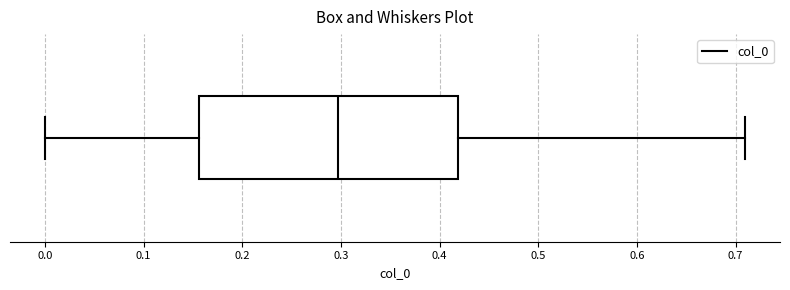

Where does the median line of the box sit on the x-axis? The values are not printed on the chart, so give them approximately, as read against the axis.

0.30